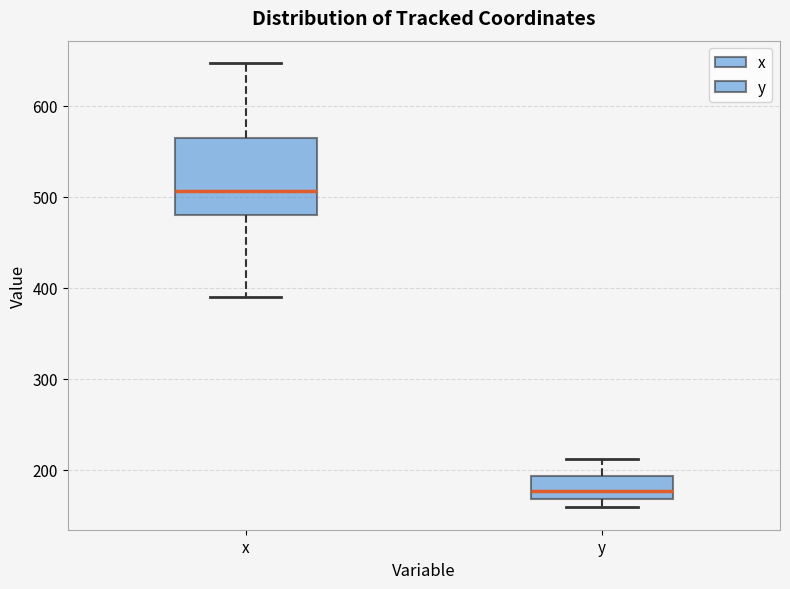

Reading left to right, read every box against the y-axis: the position of its median line, the range the box covers, and the ends of its whiskers. The values are not printed on the chart, so give them approximately, as read against the axis.

x: median 510, box 480 to 560, whiskers 390 to 650
y: median 180, box 170 to 190, whiskers 160 to 210